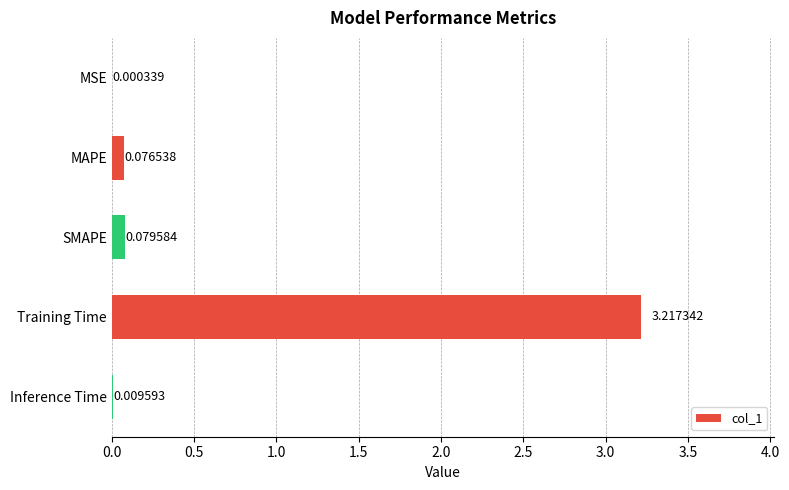

Which has a higher value, MAPE or Inference Time?

MAPE